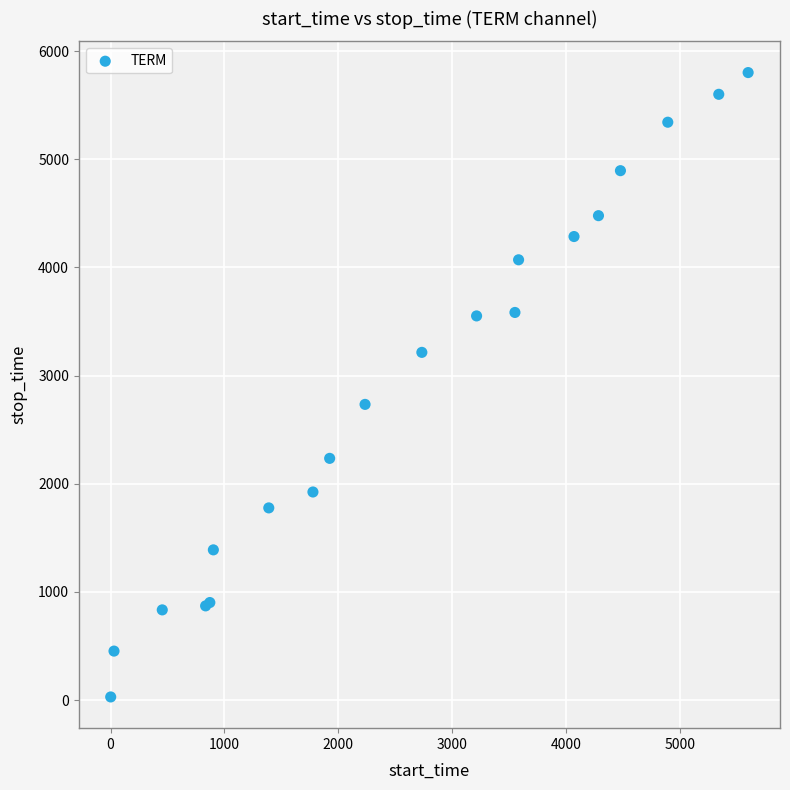

What Y value in the scatter plot is closest to 2915?

2734